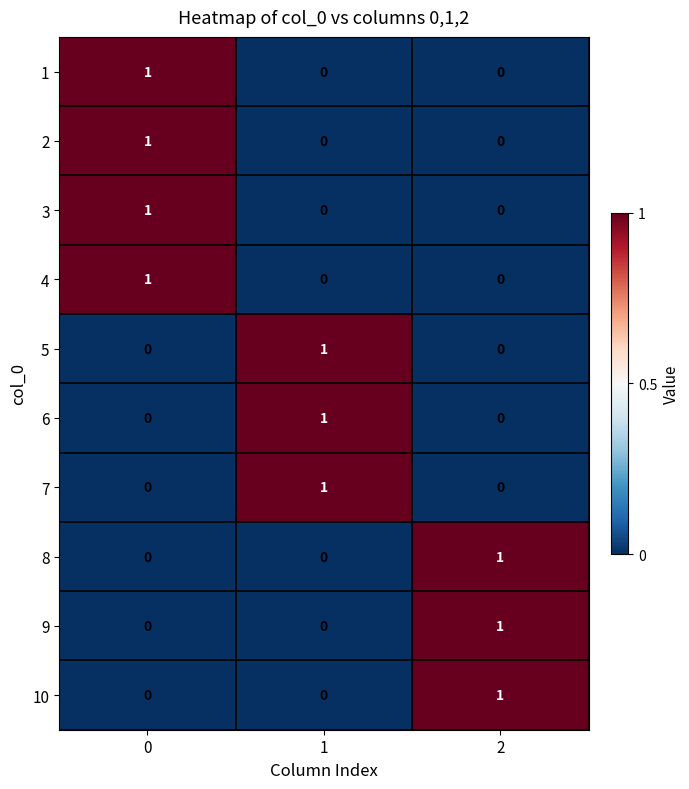

At how many categories does at least one series exceed 0?

3